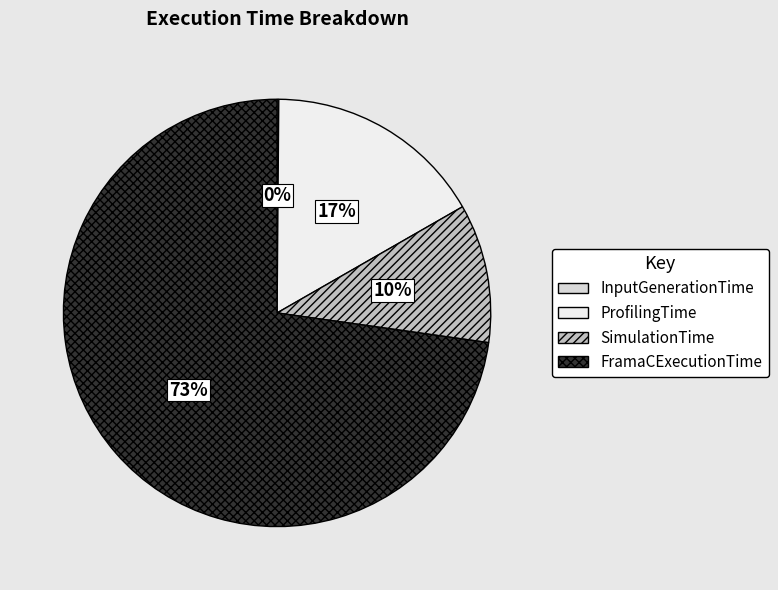

To the nearest percent, what portion does SimulationTime represent?

10%